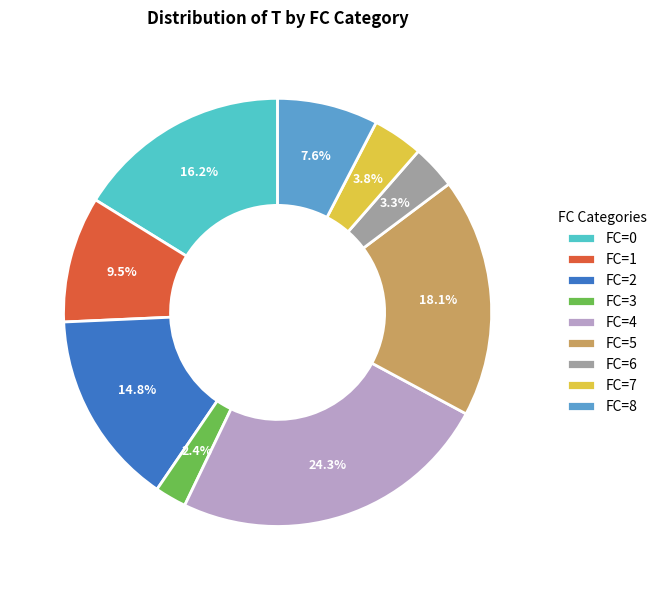

Approximately how many times larger is the value at FC=8 compared to FC=5?

0.4